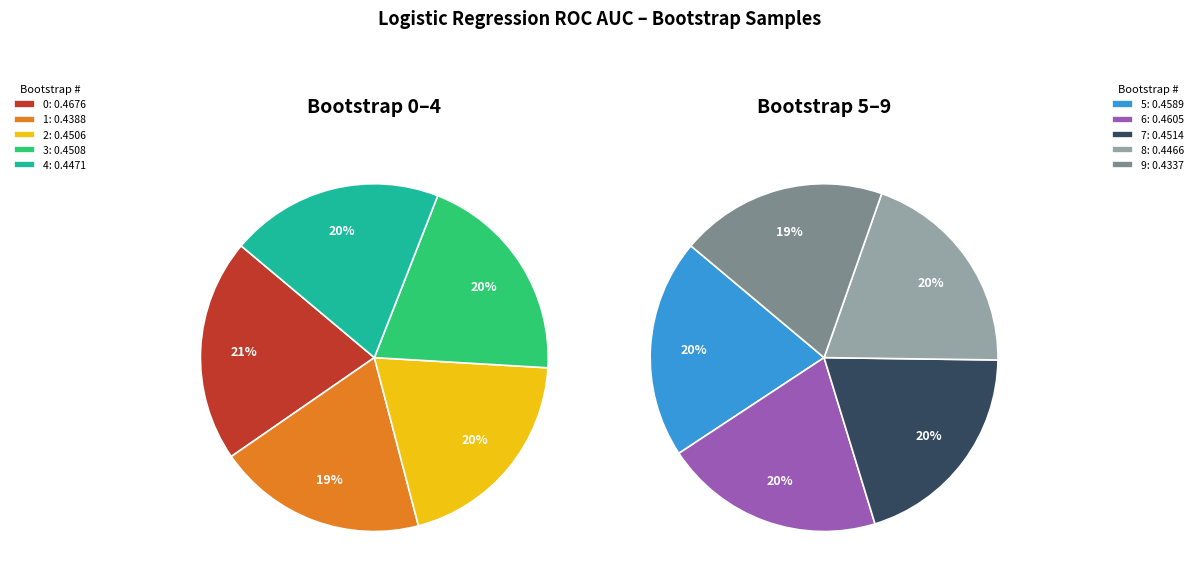

Rank the categories by value from highest to lowest.

Logistic Regression 0, Logistic Regression 6, Logistic Regression 5, Logistic Regression 7, Logistic Regression 3, Logistic Regression 2, Logistic Regression 4, Logistic Regression 8, Logistic Regression 1, Logistic Regression 9